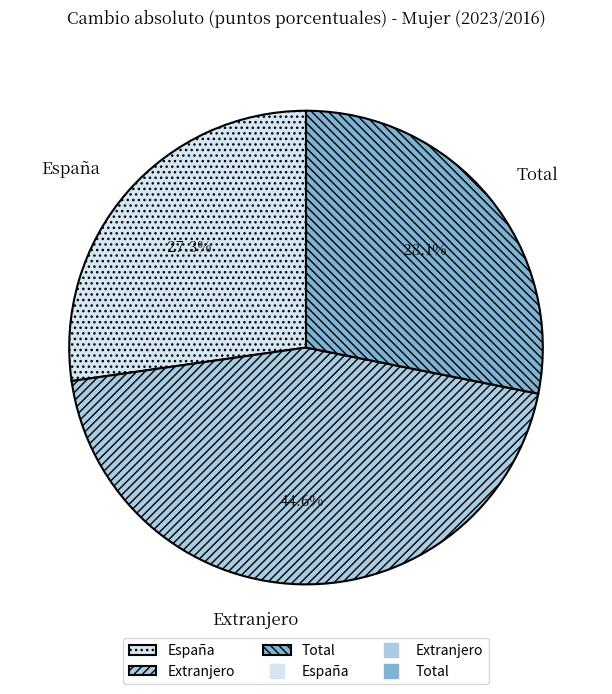

Rank the categories by value from lowest to highest.

España, Total, Extranjero